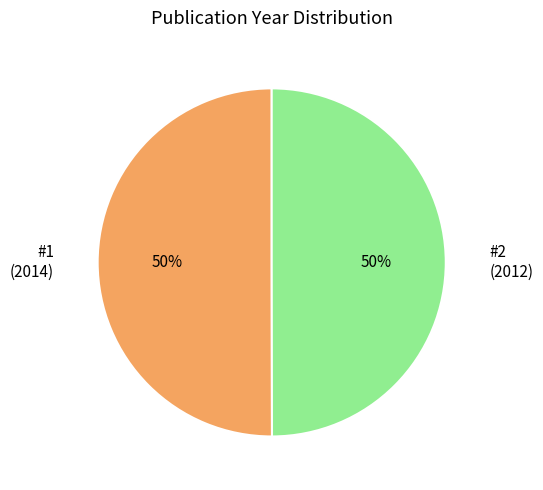

Approximately how many times larger is the value at #1 (2014) compared to #2 (2012)?

1.0